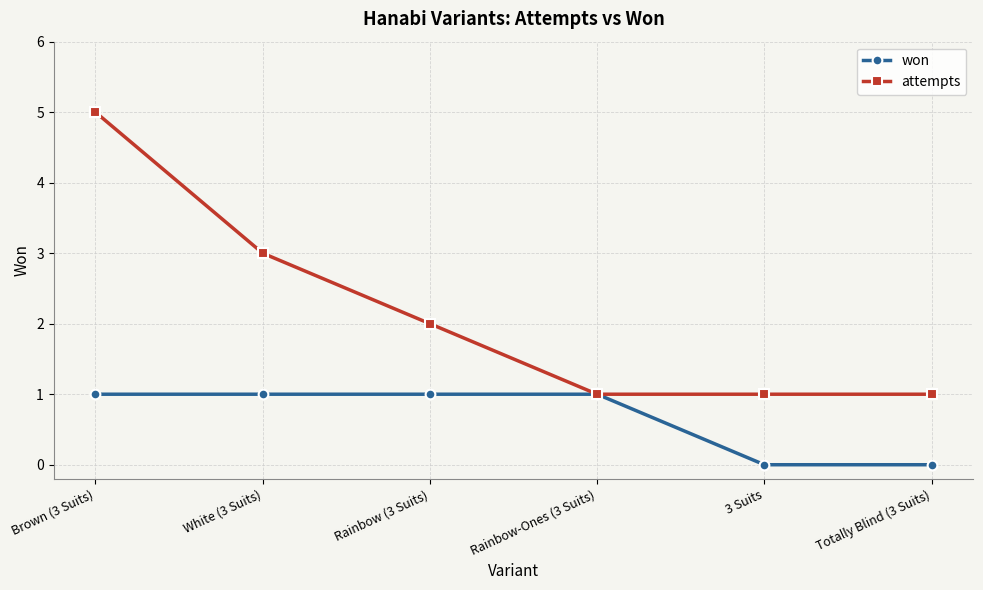

Rank the series by their average value, from highest to lowest.

attempts, won